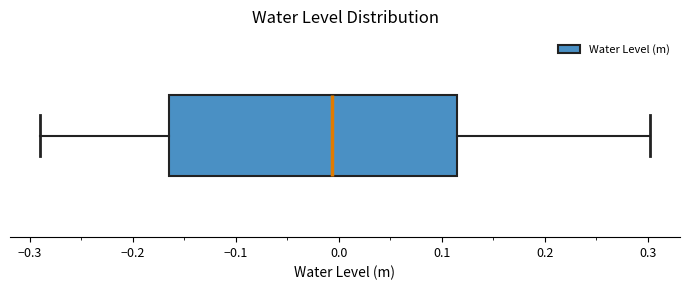

Transcribe this box plot: give where the median line is, the range the box spans, and where the two whiskers end, as read against the x-axis. The values are not printed on the chart, so give them approximately, as read against the axis.

median -0.01, box -0.17 to 0.11, whiskers -0.29 to 0.30